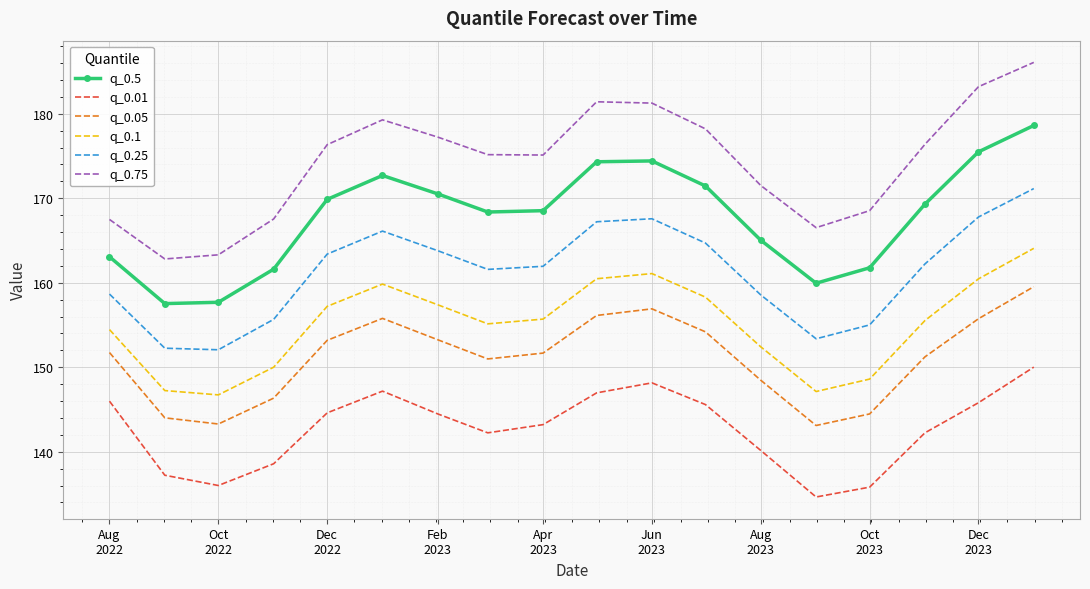

What is the difference between the second highest and minimum values in the q_0.5 series?

18.0